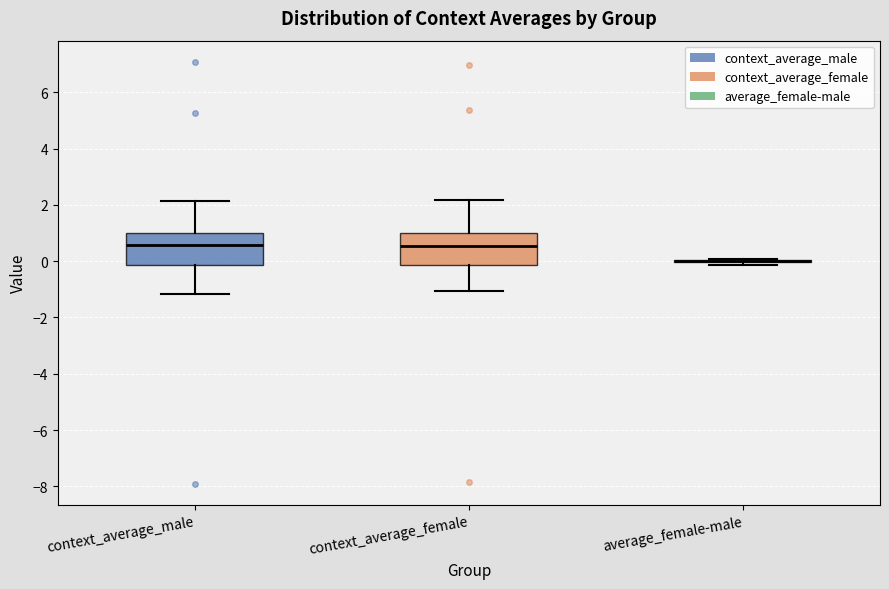

Reading left to right, transcribe this box plot: for each box, give where its median line is, the range the box spans, and where its two whiskers end, as read against the y-axis. The values are not printed on the chart, so give them approximately, as read against the axis.

context_average_male: median 0.6, box -0.2 to 1.0, whiskers -1.2 to 2.2
context_average_female: median 0.6, box -0.2 to 1.0, whiskers -1.0 to 2.2
average_female-male: box collapsed to a line at 0.0, whiskers -0.2 to 0.0